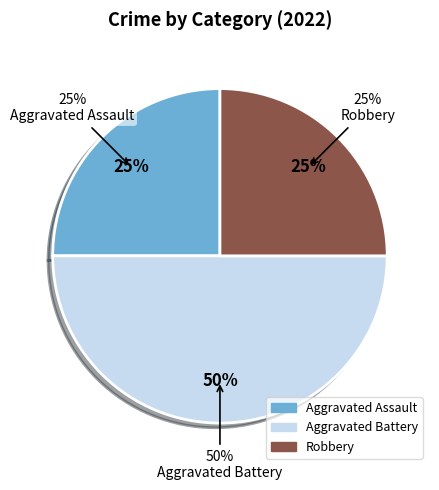

Does Aggravated Assault represent more than half of the total?

No